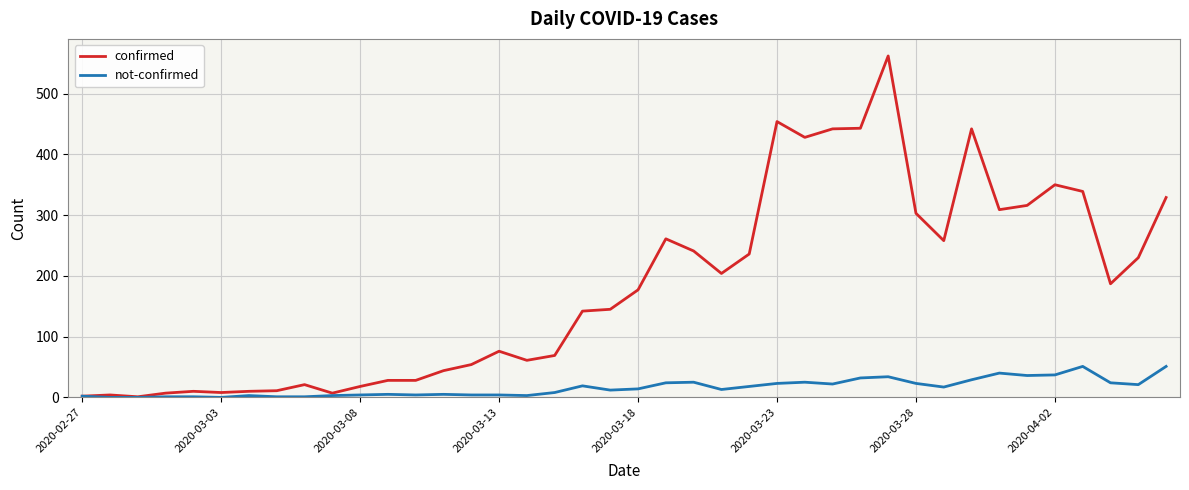

Rank the series by their maximum value, from lowest to highest.

not-confirmed, confirmed